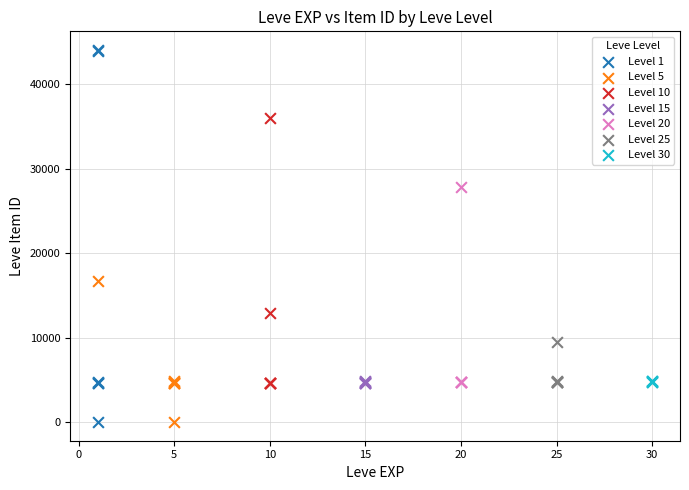

Which series has the widest spread of Y values?

Level 1